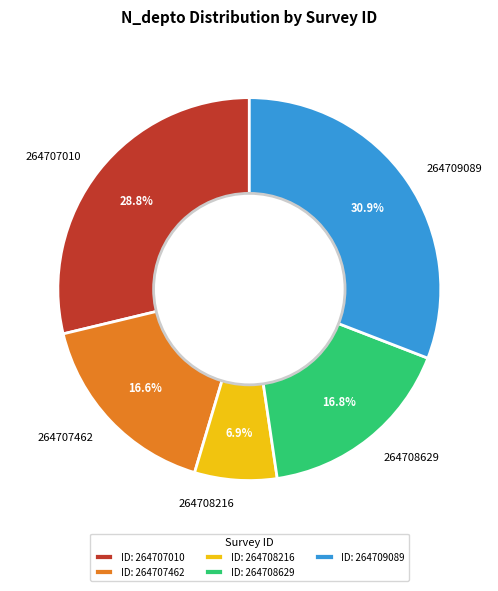

Is there any slice that represents more than half of the pie?

No